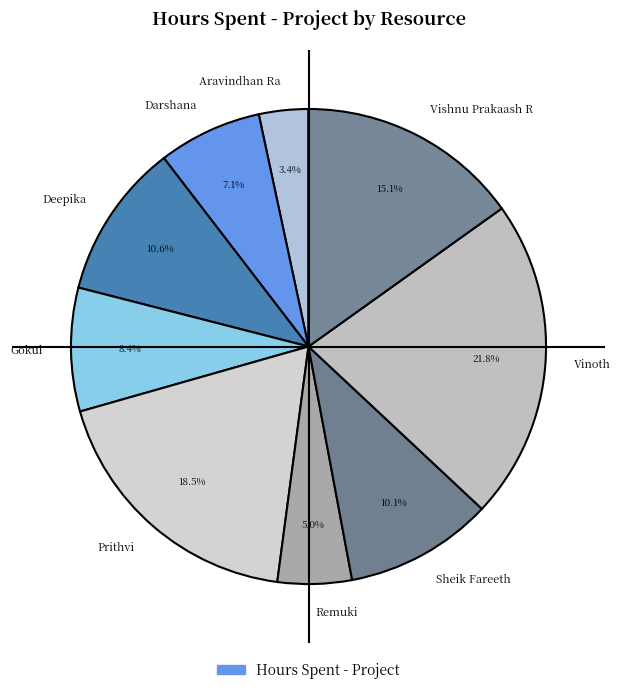

Which has a higher value, Gokul or Deepika?

Deepika